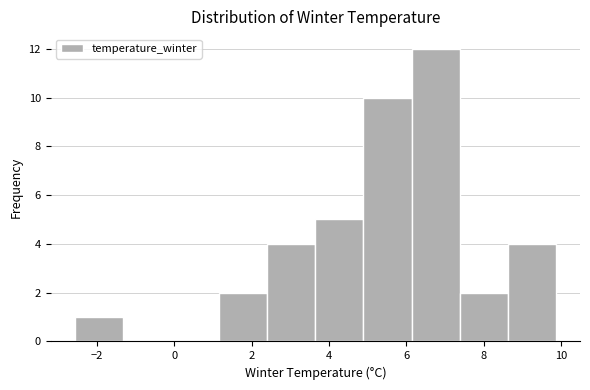

Which range on the x-axis has the tallest bar?

6.2 to 7.4